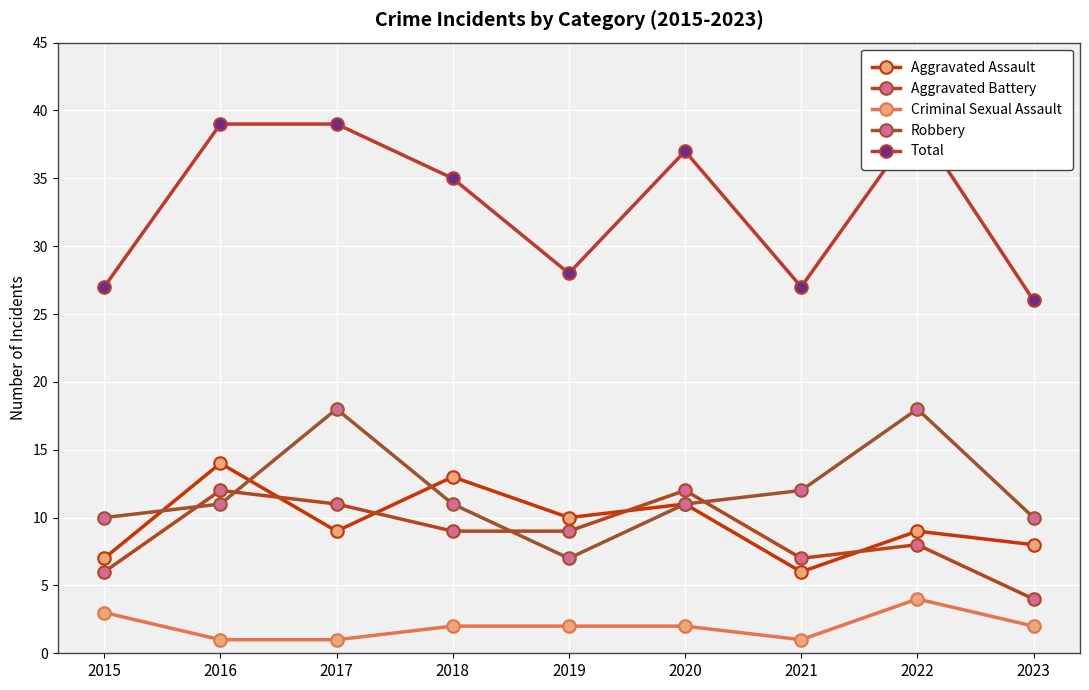

Reading left to right, what are all the values shown in this chart?

Aggravated Assault: 2015=7	2016=14	2017=9	2018=13	2019=10	2020=11	2021=6	2022=9	2023=8
Aggravated Battery: 2015=6	2016=12	2017=11	2018=9	2019=9	2020=12	2021=7	2022=8	2023=4
Criminal Sexual Assault: 2015=3	2016=1	2017=1	2018=2	2019=2	2020=2	2021=1	2022=4	2023=2
Robbery: 2015=10	2016=11	2017=18	2018=11	2019=7	2020=11	2021=12	2022=18	2023=10
Total: 2015=27	2016=39	2017=39	2018=35	2019=28	2020=37	2021=27	2022=39	2023=26